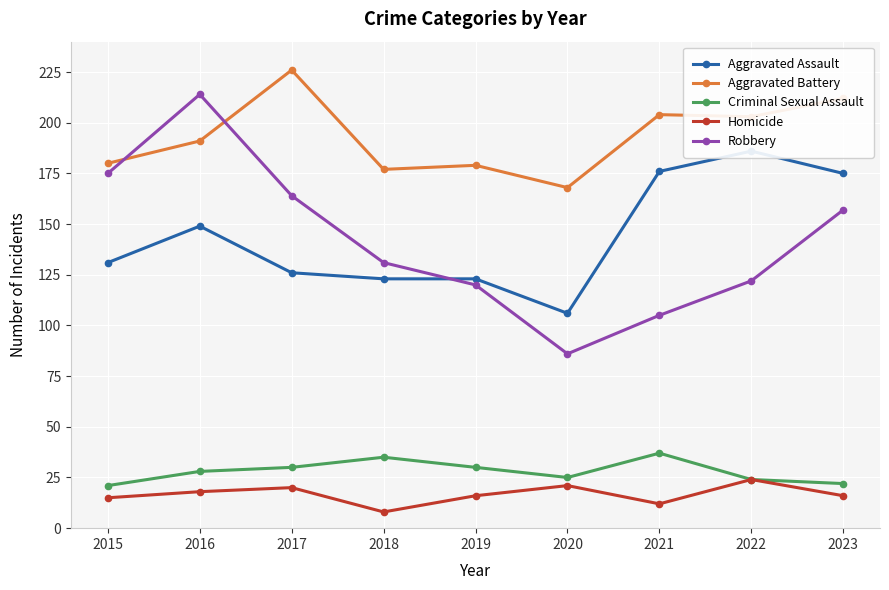

Reading right to left, transcribe all the data shown in this chart.

Aggravated Assault: 2023=175	2022=186	2021=176	2020=106	2019=123	2018=123	2017=126	2016=149	2015=131
Aggravated Battery: 2023=212	2022=203	2021=204	2020=168	2019=179	2018=177	2017=226	2016=191	2015=180
Criminal Sexual Assault: 2023=22	2022=24	2021=37	2020=25	2019=30	2018=35	2017=30	2016=28	2015=21
Homicide: 2023=16	2022=24	2021=12	2020=21	2019=16	2018=8	2017=20	2016=18	2015=15
Robbery: 2023=157	2022=122	2021=105	2020=86	2019=120	2018=131	2017=164	2016=214	2015=175